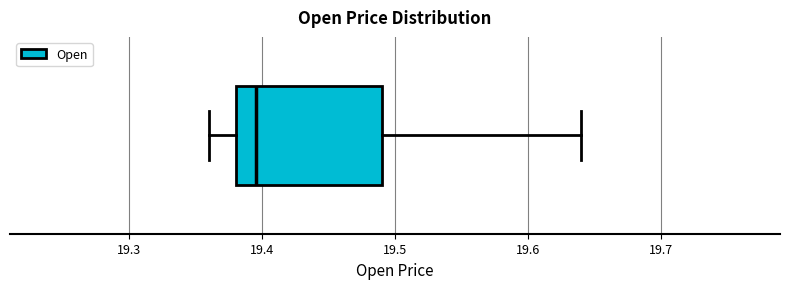

Read this box plot against the x-axis: the position of the median line, the range covered by the box, and the ends of both whiskers. The values are not printed on the chart, so give them approximately, as read against the axis.

median 19.40, box 19.38 to 19.49, whiskers 19.36 to 19.64